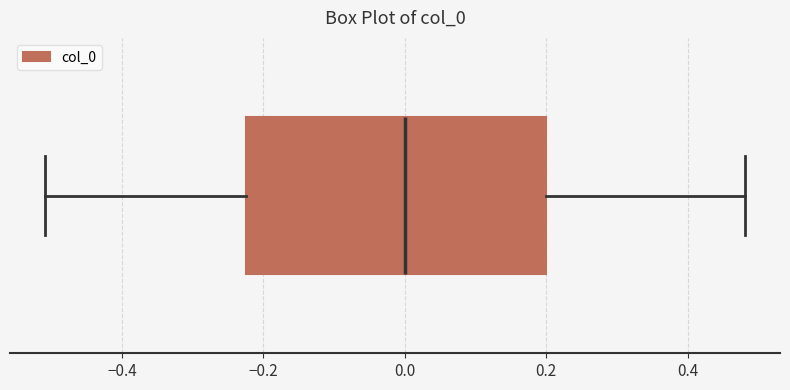

Transcribe this box plot: give where the median line is, the range the box spans, and where the two whiskers end, as read against the x-axis. The values are not printed on the chart, so give them approximately, as read against the axis.

median 0.00, box -0.22 to 0.20, whiskers -0.50 to 0.48